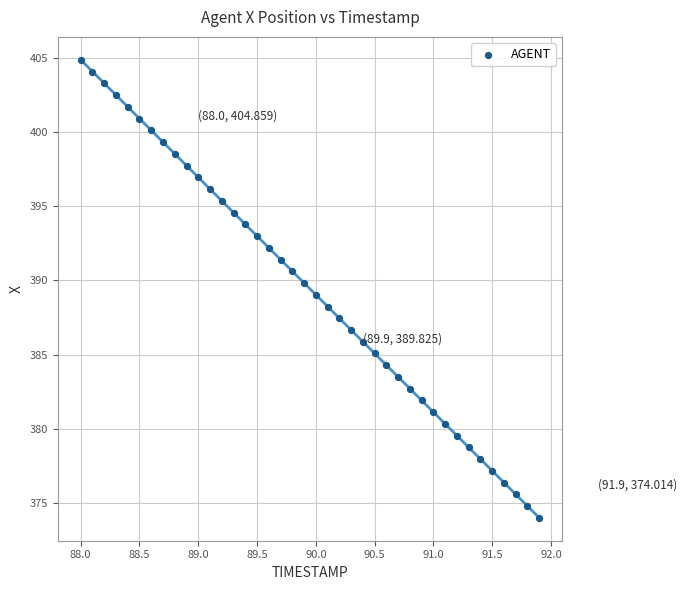

What is the range of X values (max minus min)?

3.9